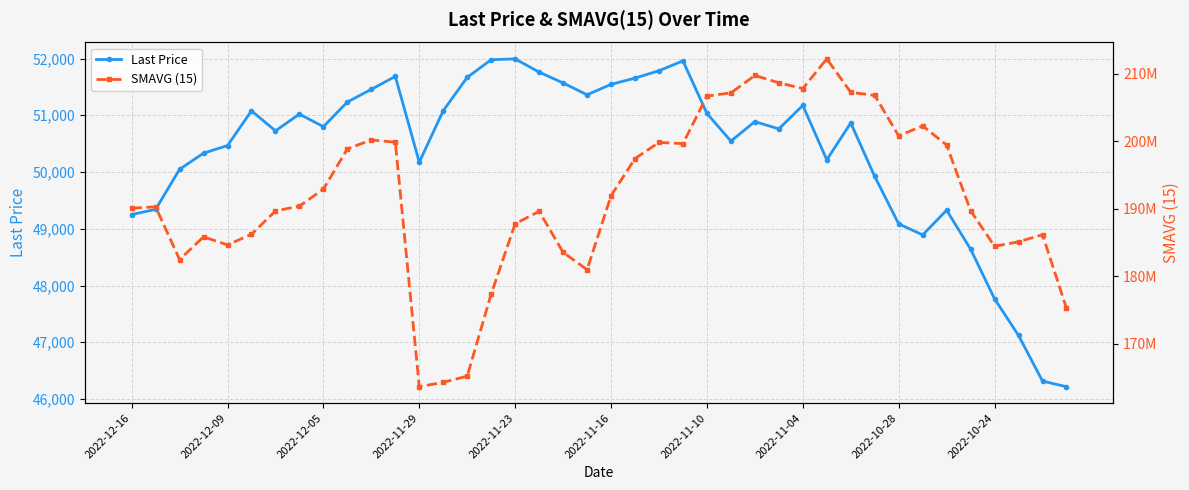

What value does the SMAVG (15) series have at 23?

199623792.0